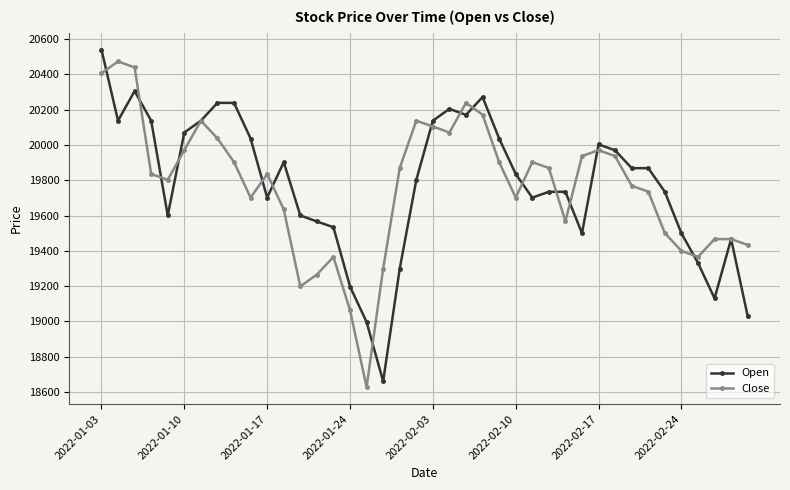

What is the sum of all Open values?

790950